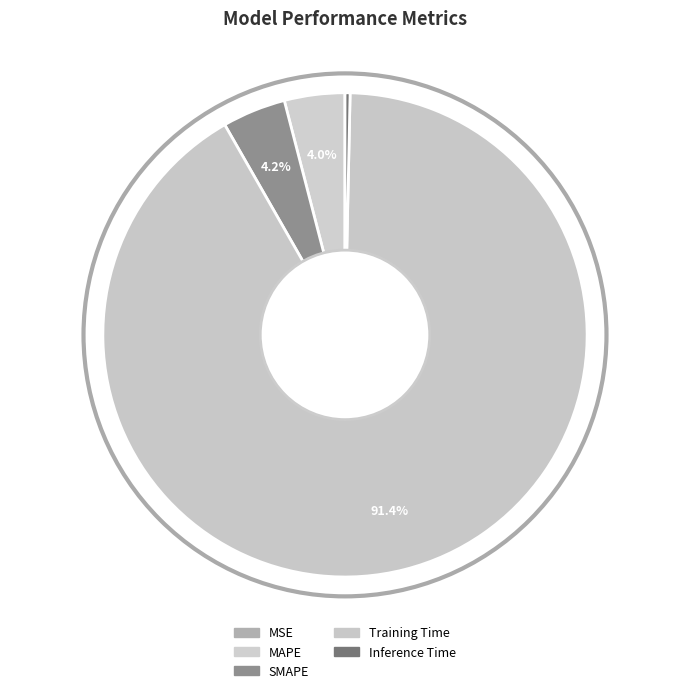

Which category has the biggest portion of the pie?

Training Time